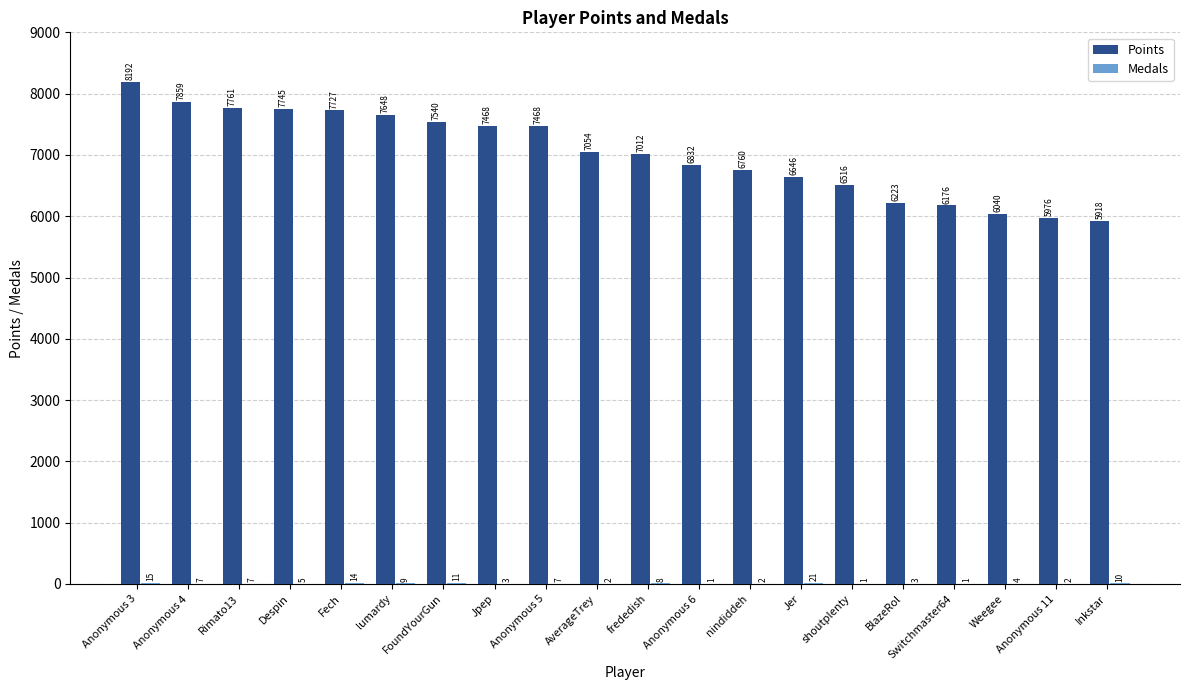

At which label does Points first exceed 7054?

Anonymous 3